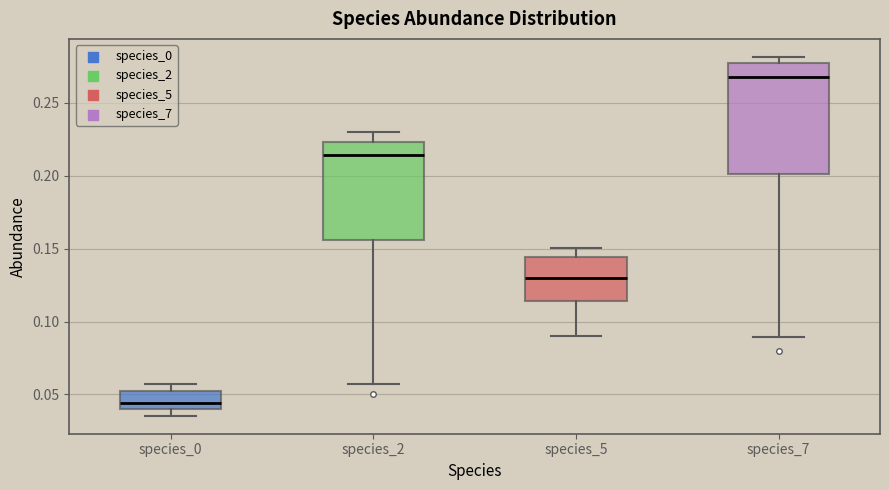

Reading left to right, transcribe this box plot: for each box, give where its median line is, the range the box spans, and where its two whiskers end, as read against the y-axis. The values are not printed on the chart, so give them approximately, as read against the axis.

species_0: median 0.045, box 0.040 to 0.050, whiskers 0.035 to 0.055
species_2: median 0.215, box 0.155 to 0.225, whiskers 0.055 to 0.230
species_5: median 0.130, box 0.115 to 0.145, whiskers 0.090 to 0.150
species_7: median 0.265, box 0.200 to 0.275, whiskers 0.090 to 0.280